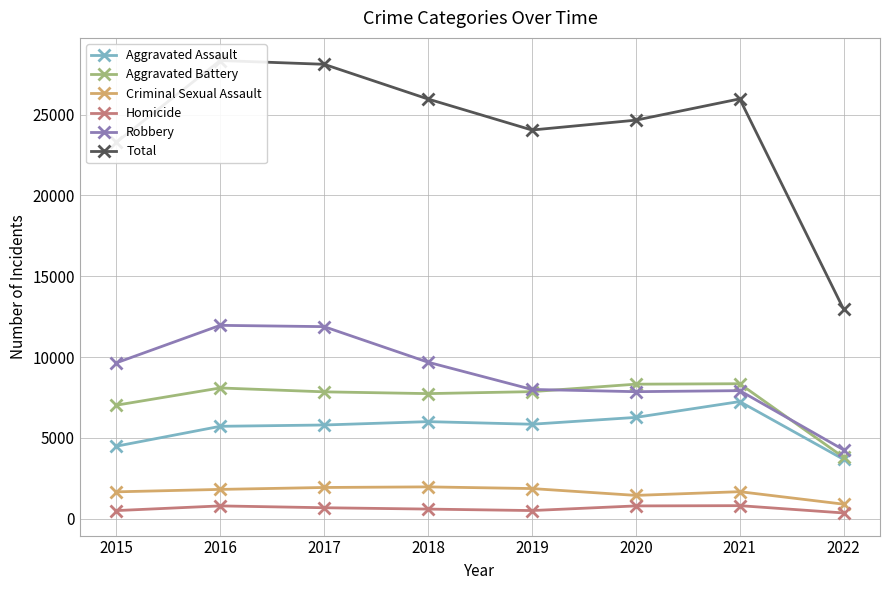

List the labels in order of Robbery value, largest first.

2016, 2017, 2018, 2015, 2019, 2021, 2020, 2022